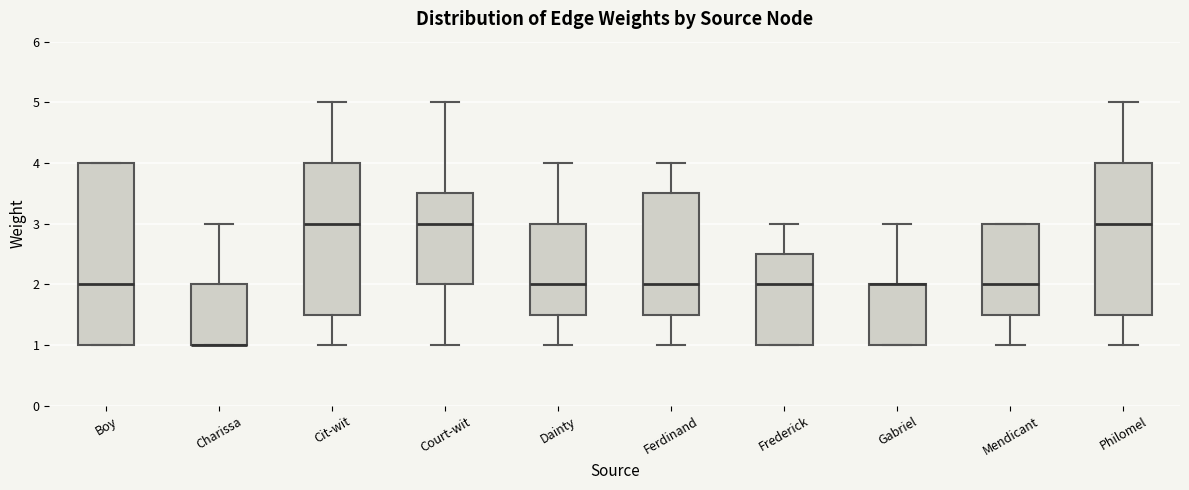

Reading left to right, read every box against the y-axis: the position of its median line, the range the box covers, and the ends of its whiskers. The values are not printed on the chart, so give them approximately, as read against the axis.

Boy: median 2.0, box 1.0 to 4.0, whiskers 1.0 to 4.0
Charissa: median 1.0 (drawn on the box's lower edge), box 1.0 to 2.0, whiskers 1.0 to 3.0
Cit-wit: median 3.0, box 1.5 to 4.0, whiskers 1.0 to 5.0
Court-wit: median 3.0, box 2.0 to 3.5, whiskers 1.0 to 5.0
Dainty: median 2.0, box 1.5 to 3.0, whiskers 1.0 to 4.0
Ferdinand: median 2.0, box 1.5 to 3.5, whiskers 1.0 to 4.0
Frederick: median 2.0, box 1.0 to 2.5, whiskers 1.0 to 3.0
Gabriel: median 2.0 (drawn on the box's upper edge), box 1.0 to 2.0, whiskers 1.0 to 3.0
Mendicant: median 2.0, box 1.5 to 3.0, whiskers 1.0 to 3.0
Philomel: median 3.0, box 1.5 to 4.0, whiskers 1.0 to 5.0